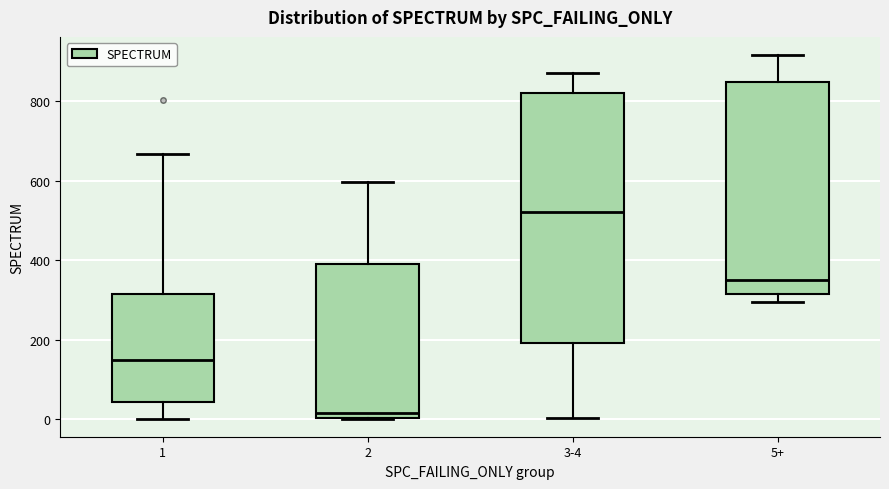

Reading left to right, transcribe this box plot: for each box, give where its median line is, the range the box spans, and where its two whiskers end, as read against the y-axis. The values are not printed on the chart, so give them approximately, as read against the axis.

1: median 160, box 40 to 320, whiskers 0 to 660
2: median 20, box 0 to 400, whiskers 0 to 600
3-4: median 520, box 200 to 820, whiskers 0 to 880
5+: median 360, box 320 to 840, whiskers 300 to 920